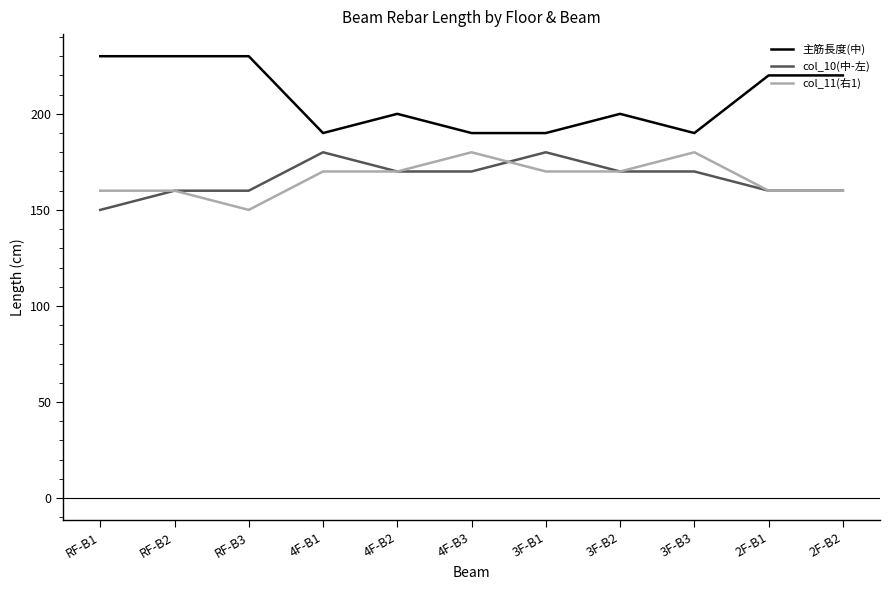

Which category has the lowest value in the col_11(右1) series?

RF-B3